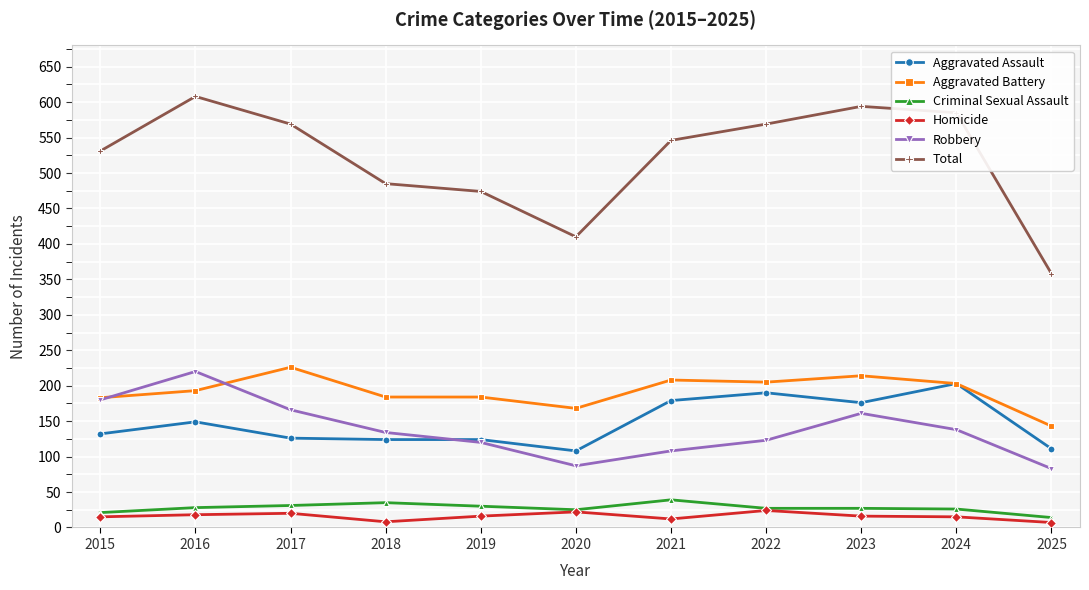

Is it true that Robbery equals 123 at 2022?

True